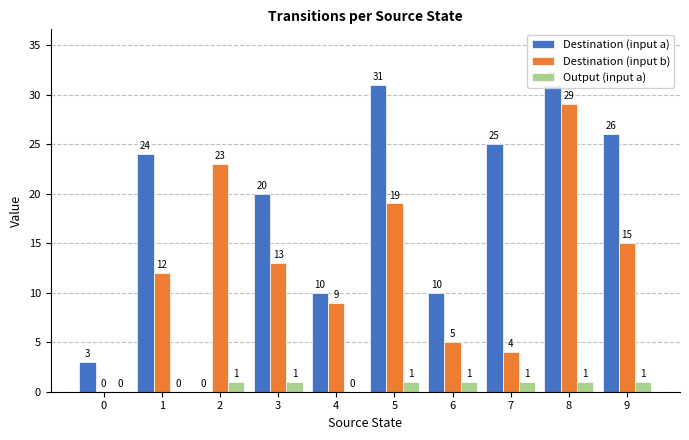

What is the difference between the second highest and minimum values in the Destination (input b) series?

23